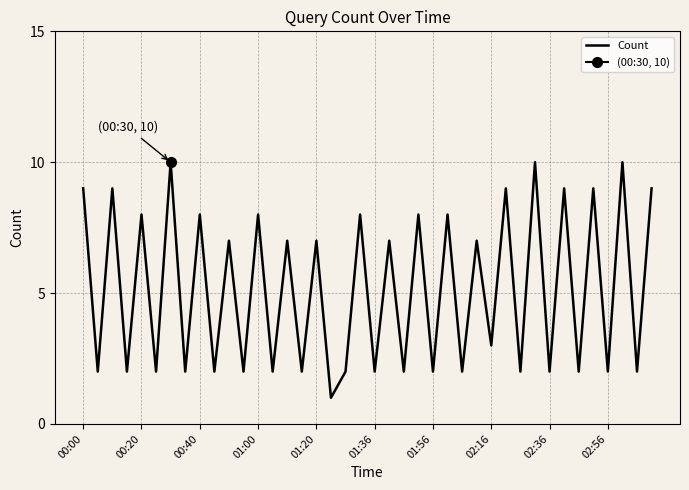

The Count series shows 10 at 01:20. True or false?

False